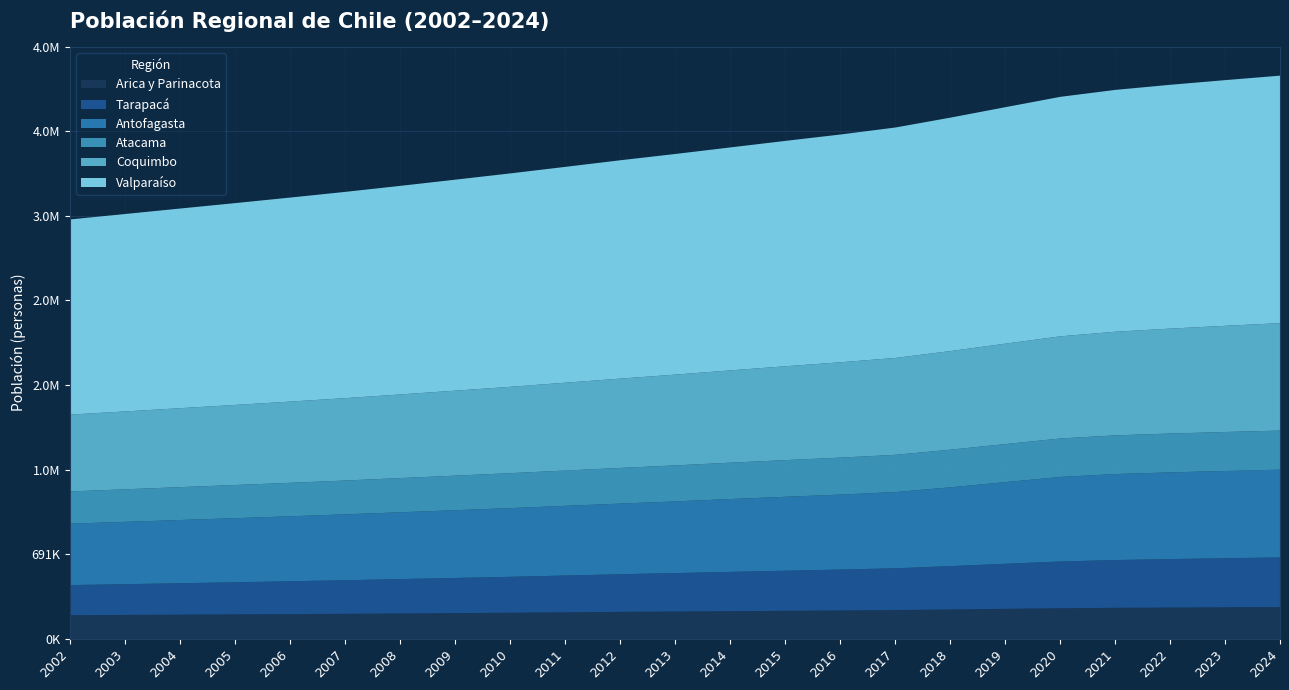

True or false: Tarapacá and Valparaíso cross at least once.

False